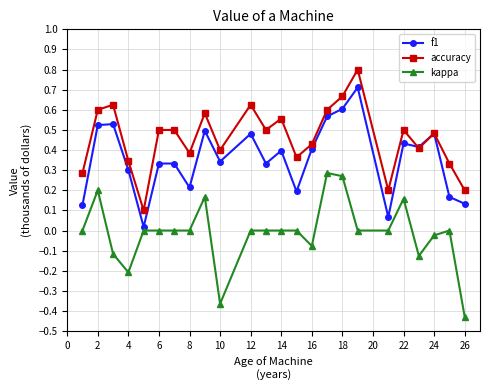

List the series in order of their overall mean, lowest first.

kappa, f1, accuracy